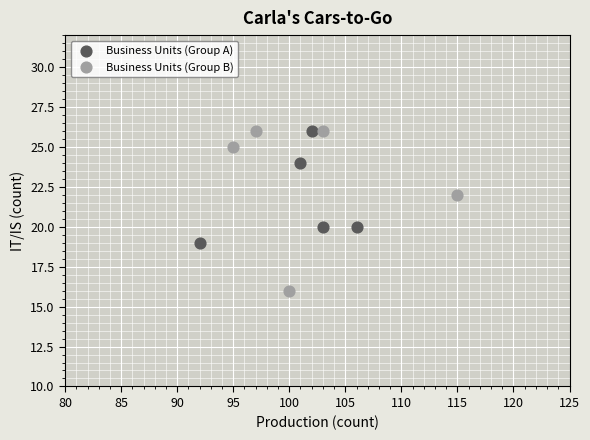

Which series contains the lowest Y value?

Business Units (Group B)